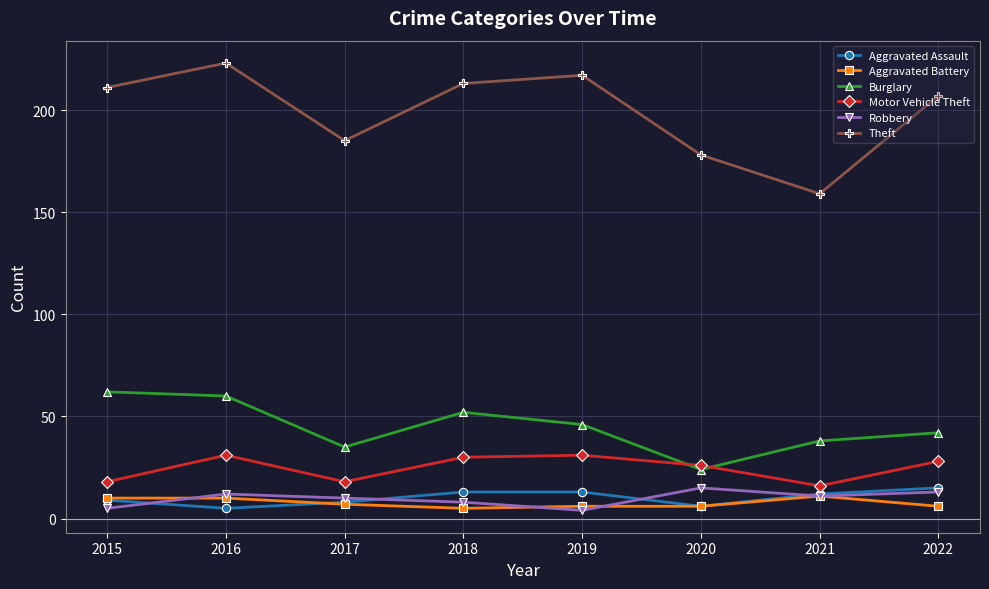

True or false: Burglary and Robbery cross at least once.

False